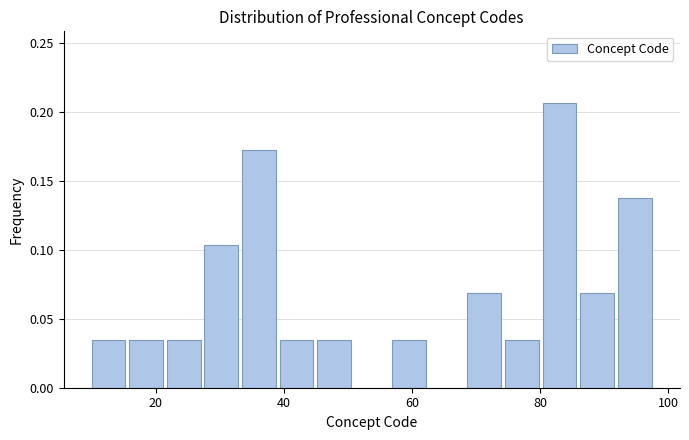

Read against the x-axis, roughly where is the centre of the tallest bar?

84